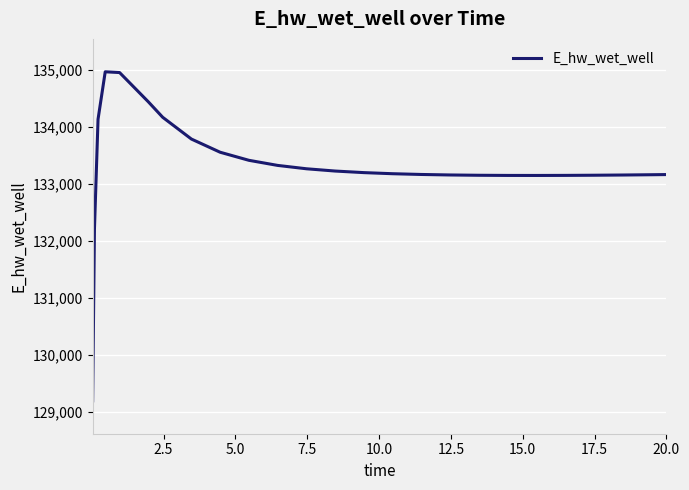

What is the difference between the maximum and minimum values?

5769.2